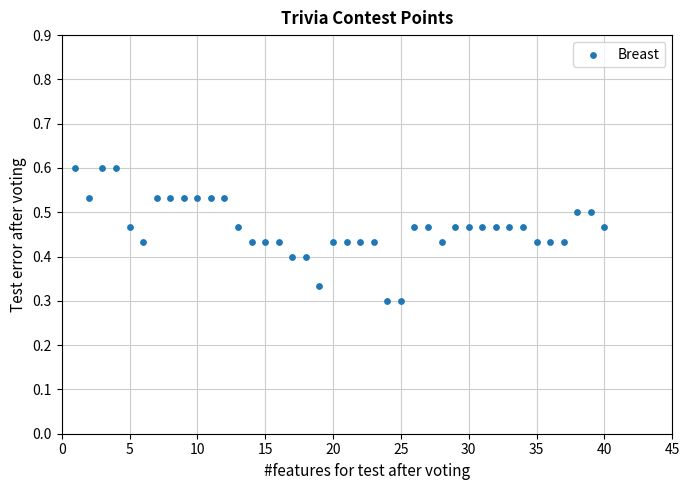

What is the range of X values (max minus min)?

39.0